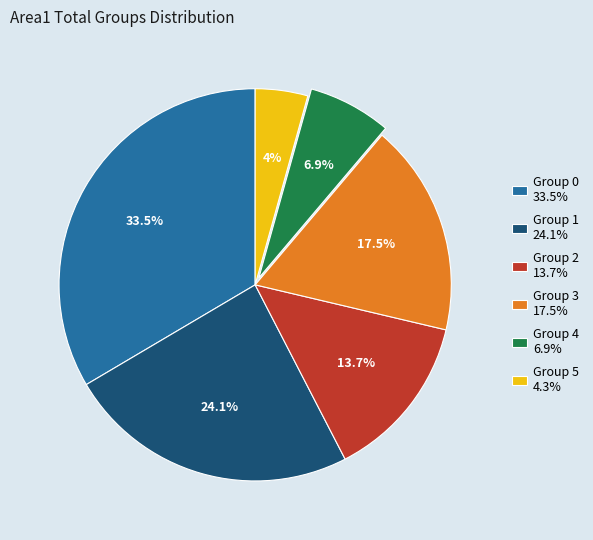

What is the ratio of the value at Group 2 13.7% to the value at Group 1 24.1%?

0.6